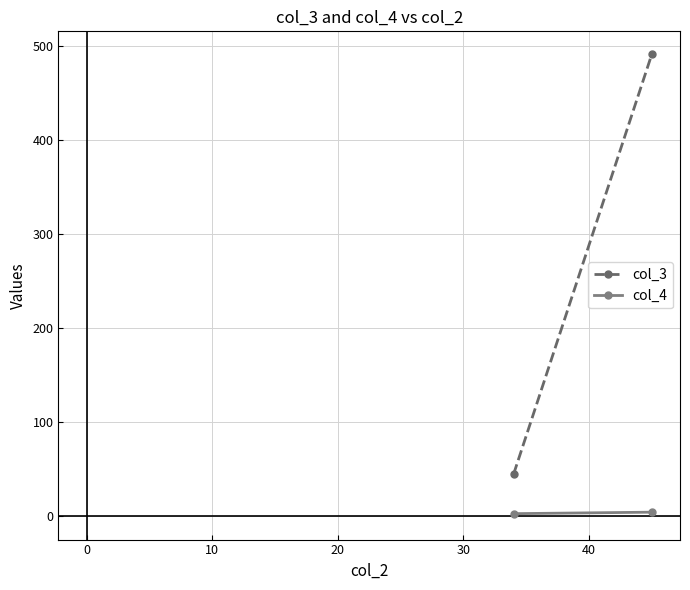

Is this an area chart (filled region under the line)?

No